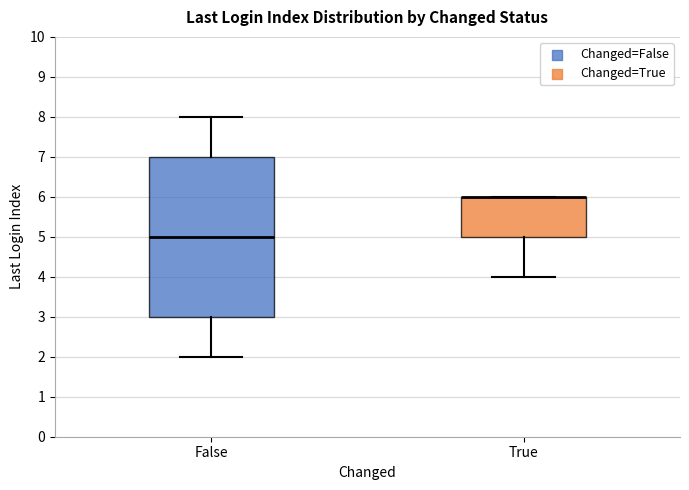

Where is the upper edge of the box for False on the y-axis? The values are not printed on the chart, so give them approximately, as read against the axis.

7